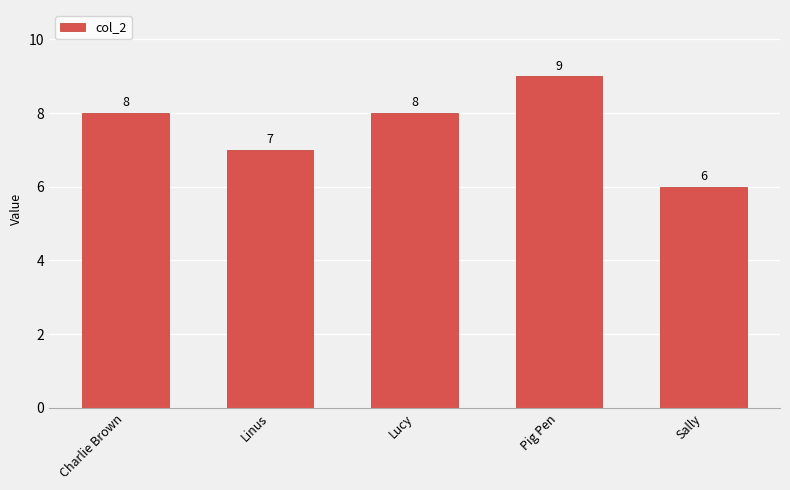

At which category does the chart reach its minimum across all series?

Sally